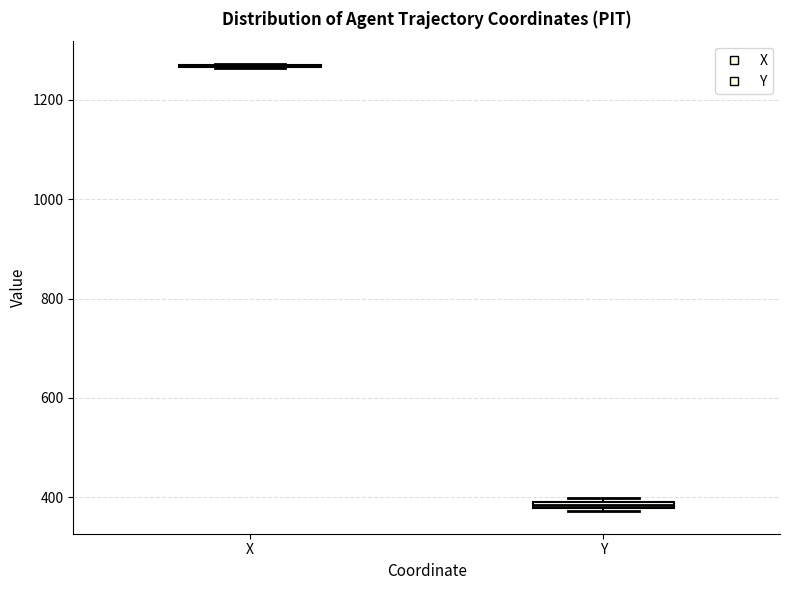

Where is the upper edge of the box for Y on the y-axis? The values are not printed on the chart, so give them approximately, as read against the axis.

400